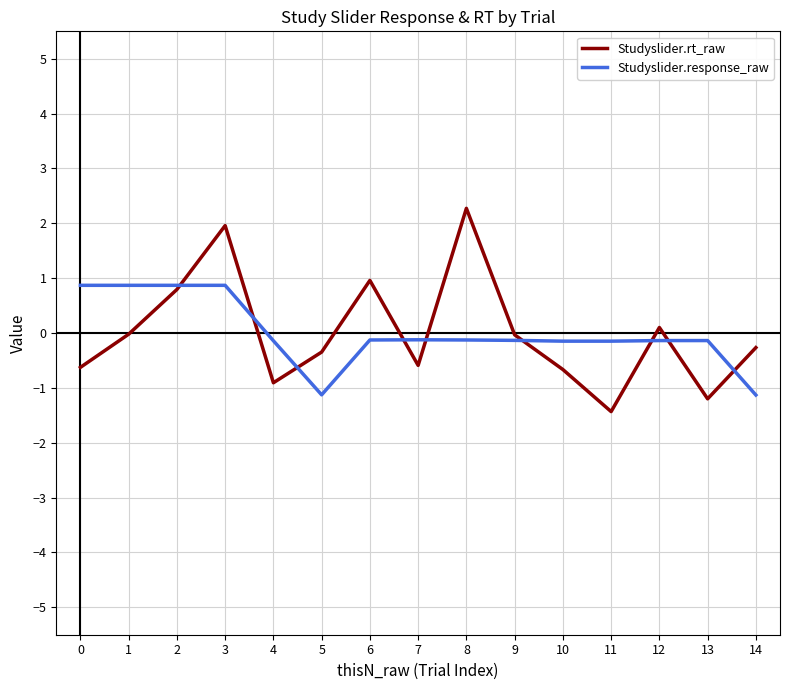

At which category is the sum across all series the highest?

3